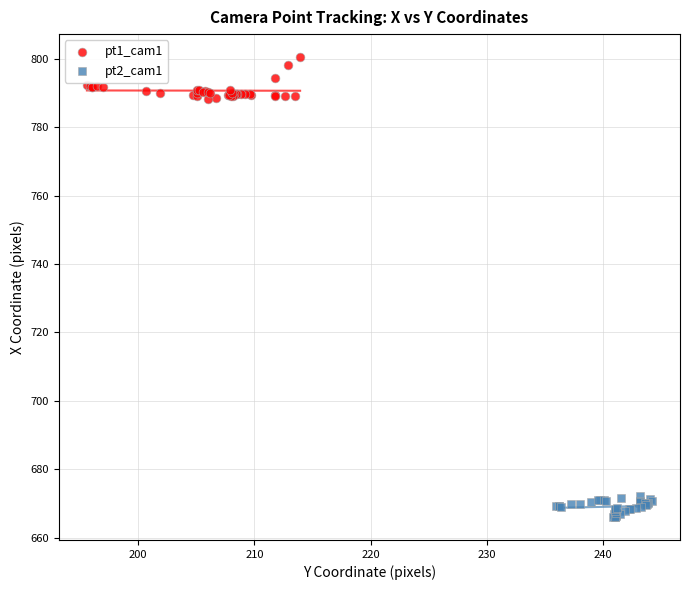

What are all the series names shown in the legend?

pt1_cam1, pt2_cam1